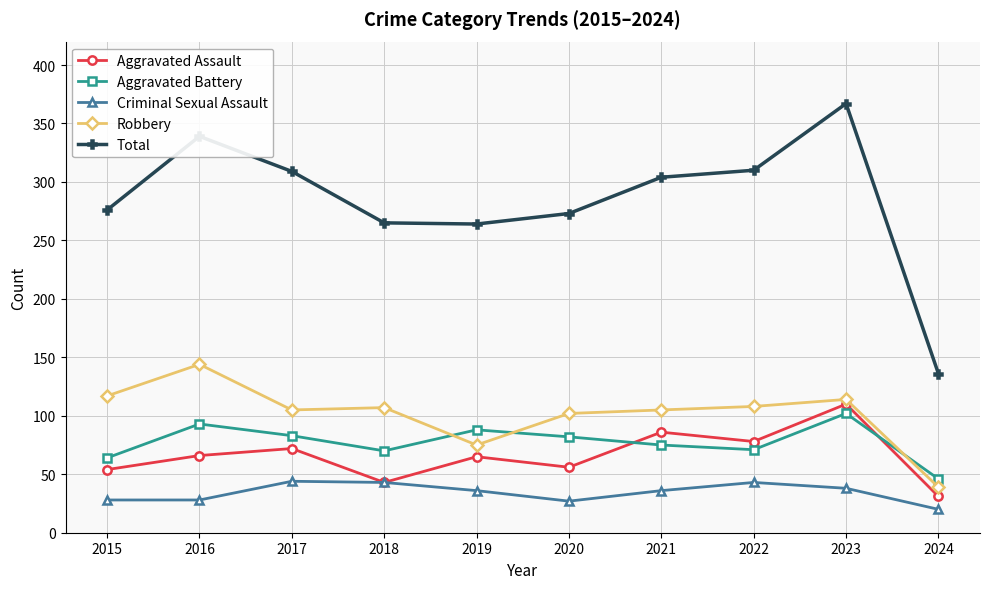

What is the sum of all Total values?

2843